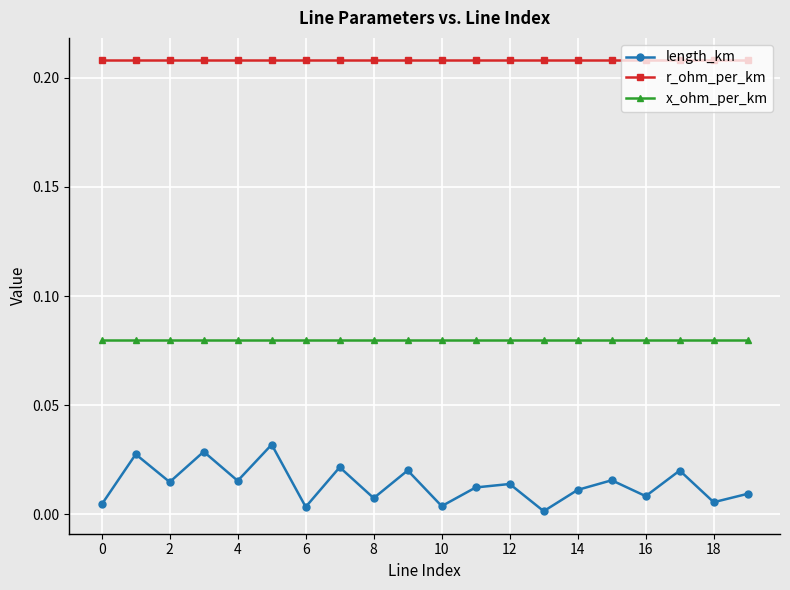

List the series in order of their overall mean, highest first.

r_ohm_per_km, x_ohm_per_km, length_km